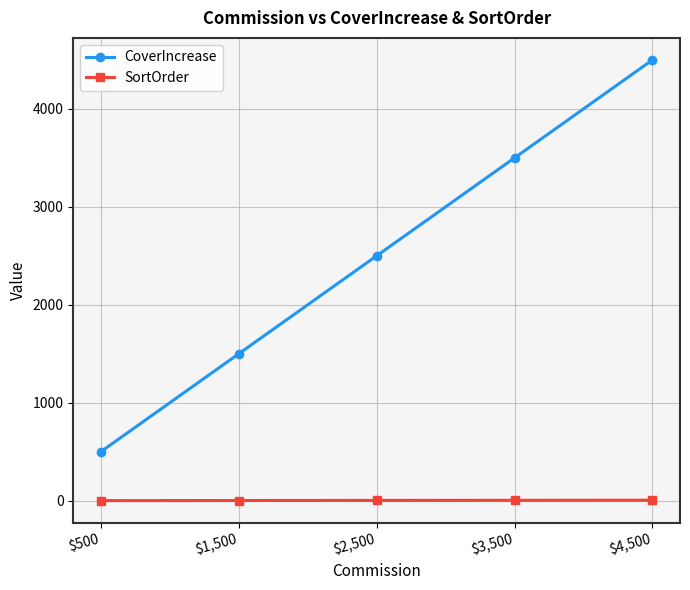

Count the number of categories in the chart.

5